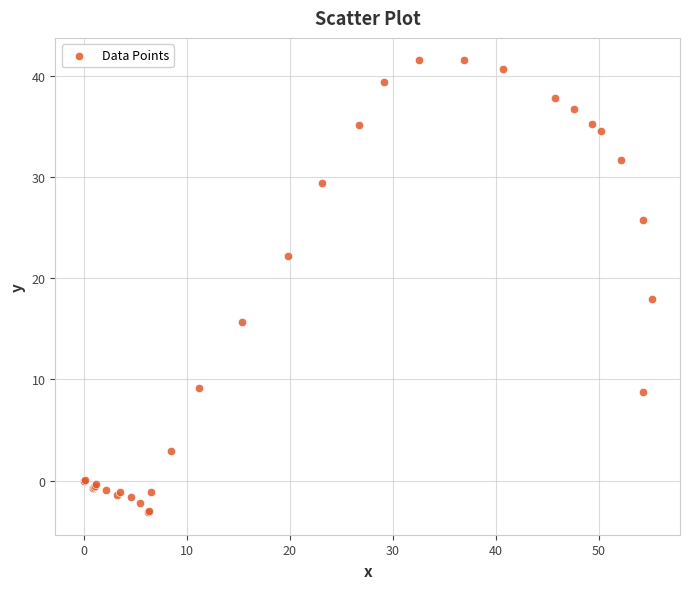

What Y value in the scatter plot is closest to 19?

17.9